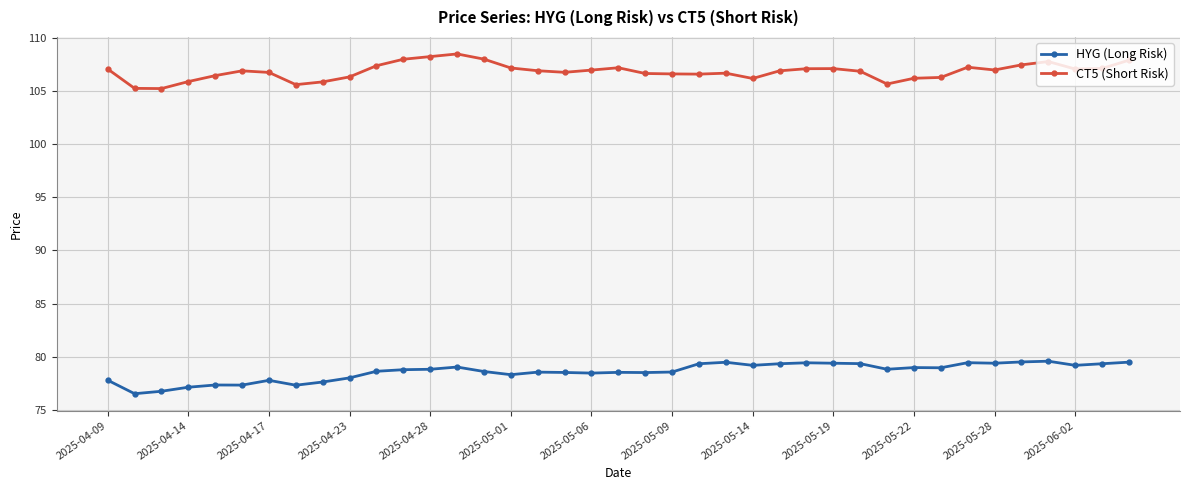

True or false: CT5 (Short Risk) has more than 0 points higher than both neighbors.

True